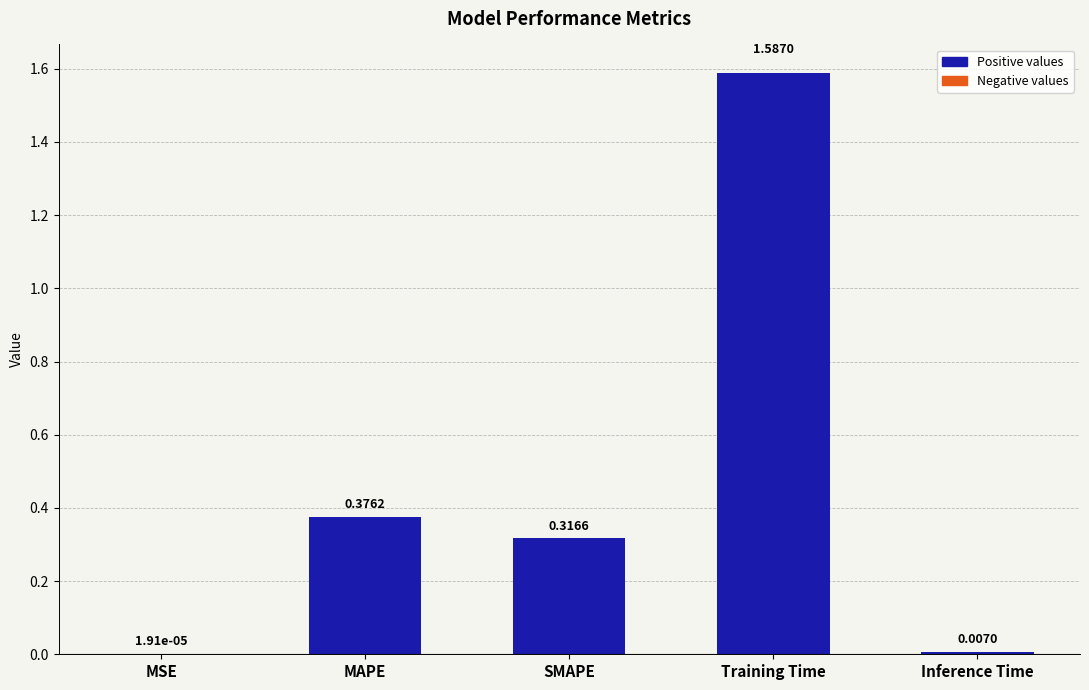

Which label corresponds to the largest value in the chart?

Training Time